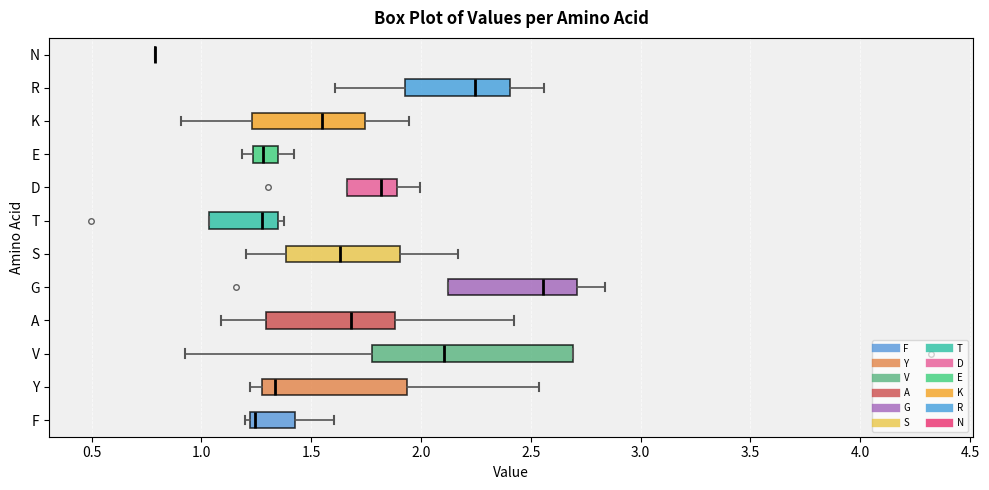

Reading bottom to top, read every box against the x-axis: the position of its median line, the range the box covers, and the ends of its whiskers. The values are not printed on the chart, so give them approximately, as read against the axis.

F: median 1.25, box 1.20 to 1.40, whiskers 1.20 (just left of the box's left edge) to 1.60
Y: median 1.35, box 1.30 to 1.95, whiskers 1.20 to 2.55
V: median 2.10, box 1.80 to 2.70, whiskers 0.95 to 2.70
A: median 1.70, box 1.30 to 1.90, whiskers 1.10 to 2.40
G: median 2.55, box 2.10 to 2.70, whiskers 2.10 to 2.85
S: median 1.65, box 1.40 to 1.90, whiskers 1.20 to 2.15
T: median 1.30, box 1.05 to 1.35, whiskers 1.05 to 1.40
D: median 1.80, box 1.65 to 1.90, whiskers 1.65 to 2.00
E: median 1.30, box 1.25 to 1.35, whiskers 1.20 to 1.40
K: median 1.55, box 1.25 to 1.75, whiskers 0.90 to 1.95
R: median 2.25, box 1.95 to 2.40, whiskers 1.60 to 2.55
N: box collapsed to a line at 0.80, whiskers 0.80 to 0.80